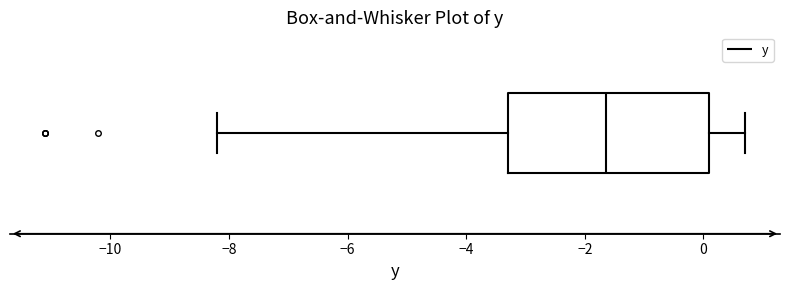

Read this box plot against the x-axis: the position of the median line, the range covered by the box, and the ends of both whiskers. The values are not printed on the chart, so give them approximately, as read against the axis.

median -1.6, box -3.2 to 0.2, whiskers -8.2 to 0.8